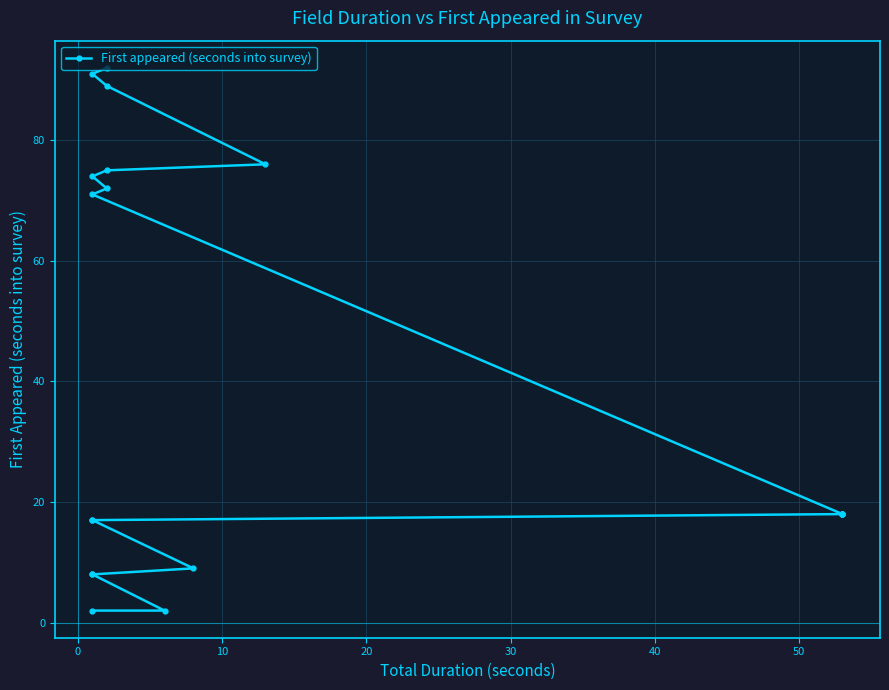

What is the greatest value displayed?

92